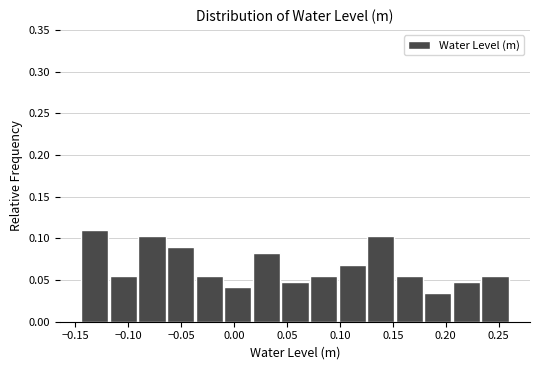

Reading left to right, transcribe this chart: for each bar, give the range it covers on the x-axis and its height. Neither the bar edges nor the heights are printed on the chart, so give them approximately, as read against the axes.

-0.145 to -0.120: 0.110
-0.120 to -0.090: 0.055
-0.090 to -0.065: 0.105
-0.065 to -0.035: 0.090
-0.035 to -0.010: 0.055
-0.010 to 0.015: 0.040
0.015 to 0.045: 0.080
0.045 to 0.070: 0.050
0.070 to 0.100: 0.055
0.100 to 0.125: 0.070
0.125 to 0.150: 0.105
0.150 to 0.180: 0.055
0.180 to 0.205: 0.035
0.205 to 0.235: 0.050
0.235 to 0.260: 0.055